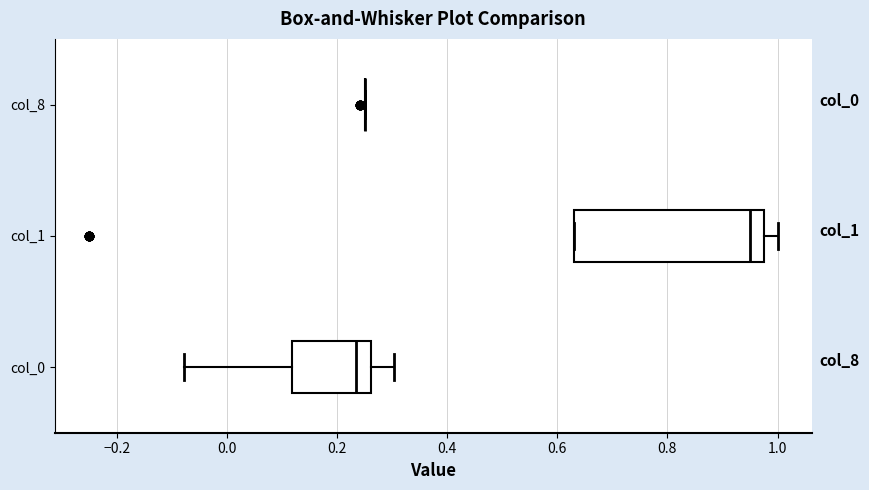

Reading bottom to top, transcribe this box plot: for each box, give where its median line is, the range the box spans, and where its two whiskers end, as read against the x-axis. The values are not printed on the chart, so give them approximately, as read against the axis.

col_0: median 0.24, box 0.12 to 0.26, whiskers -0.08 to 0.30
col_1: median 0.96, box 0.64 to 0.98, whiskers 0.64 to 1.00
col_8: box collapsed to a line at 0.26, whiskers 0.26 to 0.26